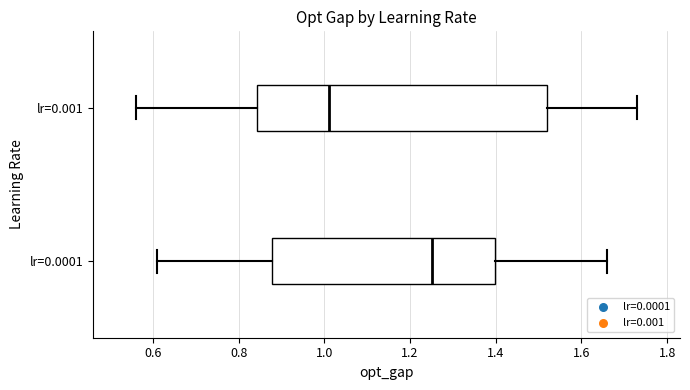

Comparing the boxes themselves (not the whiskers), which one is the widest?

lr=0.001